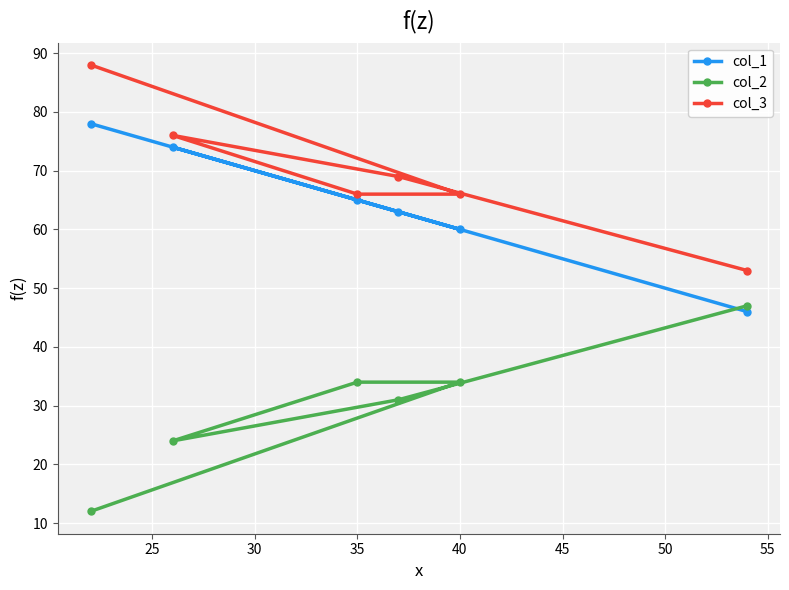

Which series has the widest spread of values?

col_2